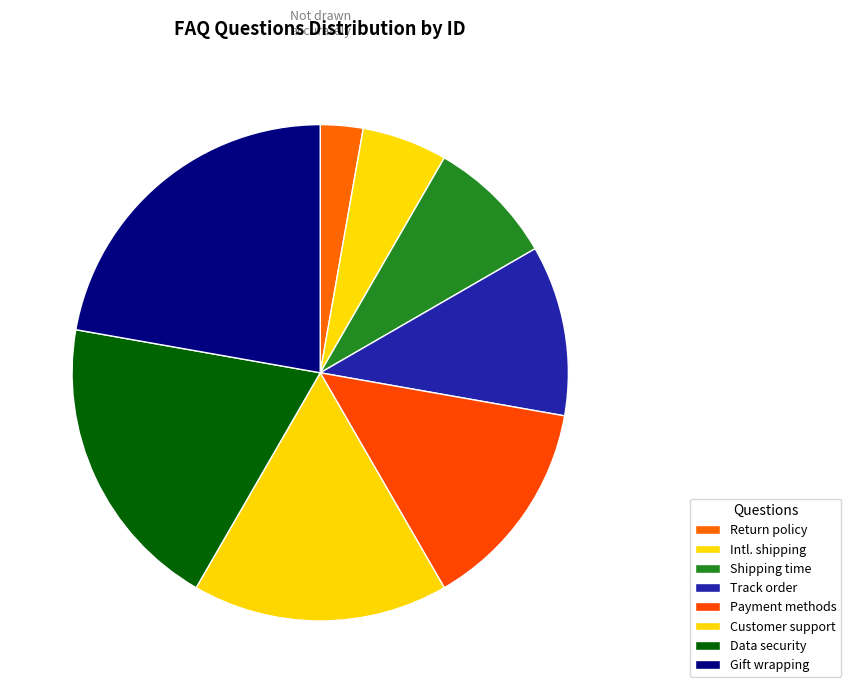

How many slices are in this pie chart?

8